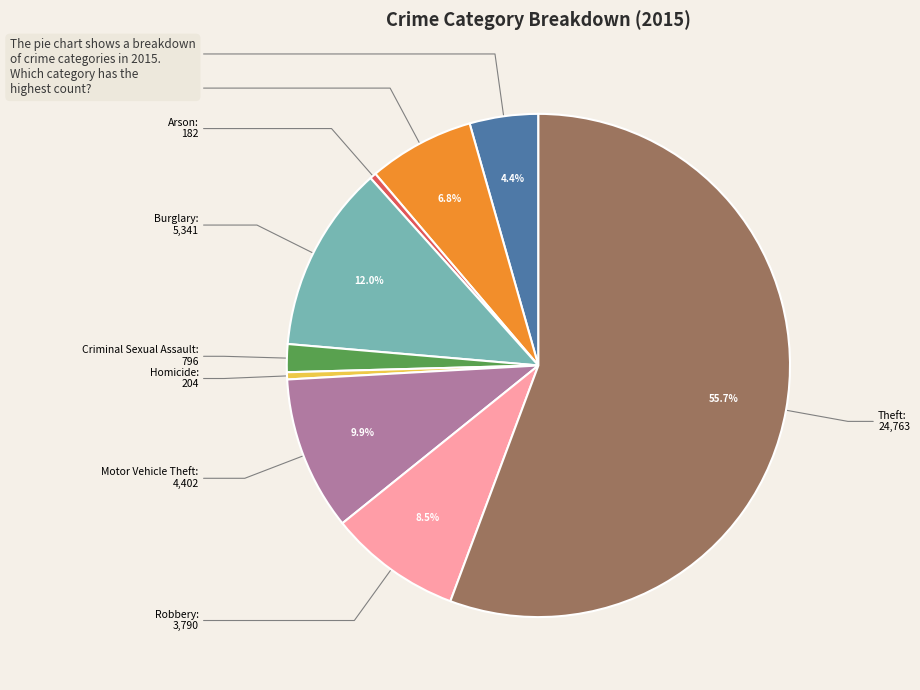

Count the number of slices in the pie.

9